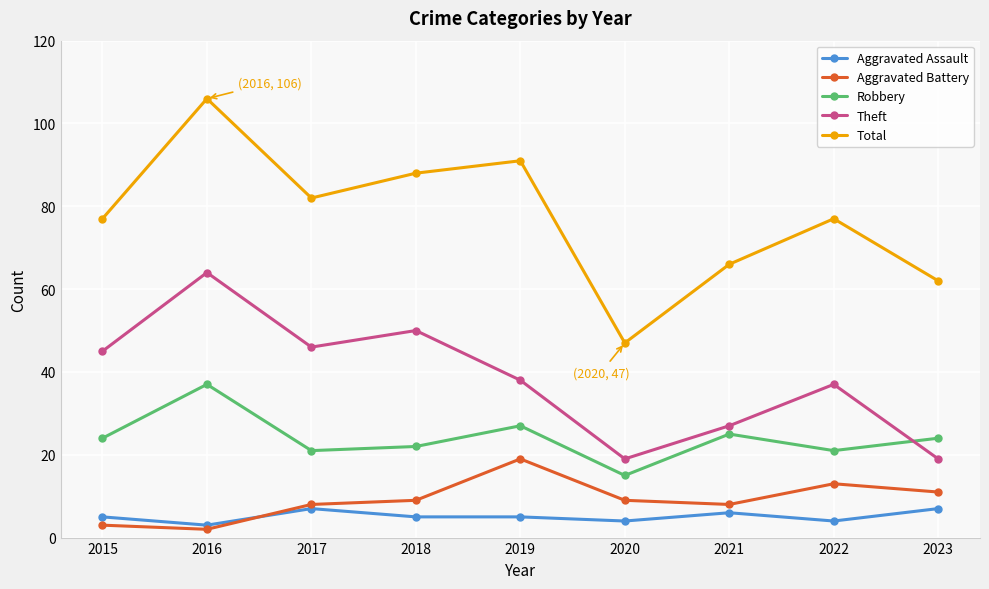

Which series has the largest range (max minus min)?

Total